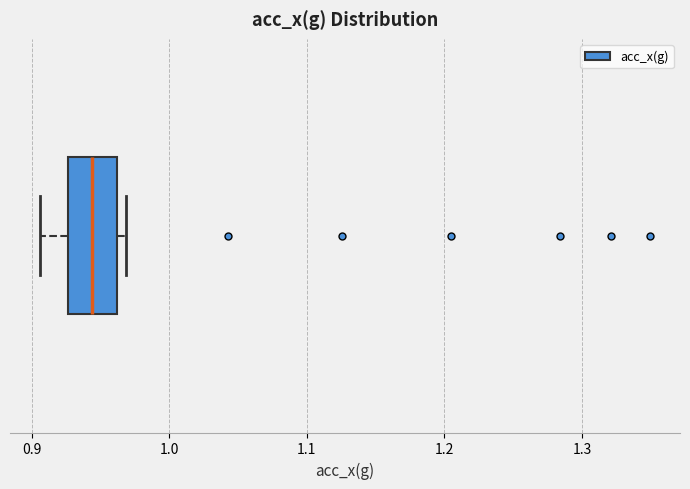

Transcribe this box plot: give where the median line is, the range the box spans, and where the two whiskers end, as read against the x-axis. The values are not printed on the chart, so give them approximately, as read against the axis.

median 0.94, box 0.93 to 0.96, whiskers 0.91 to 0.97